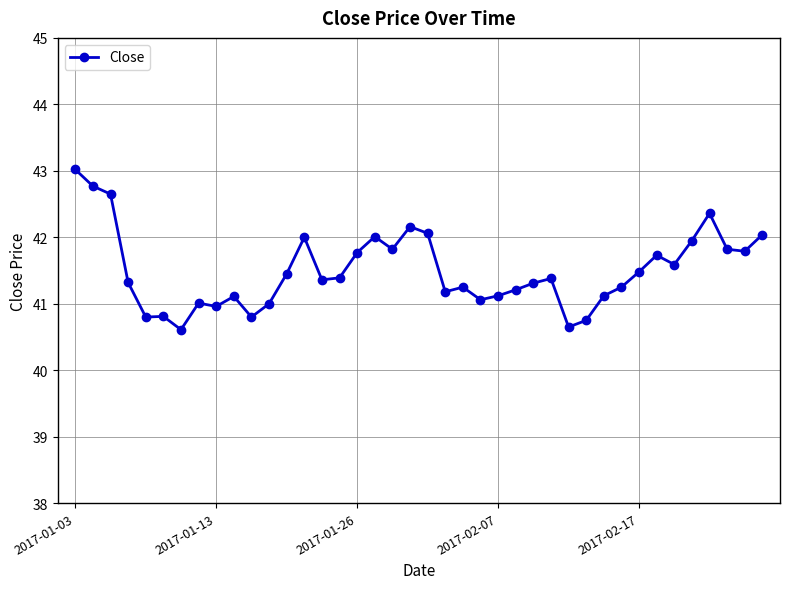

What is the difference between the maximum and minimum values?

2.4